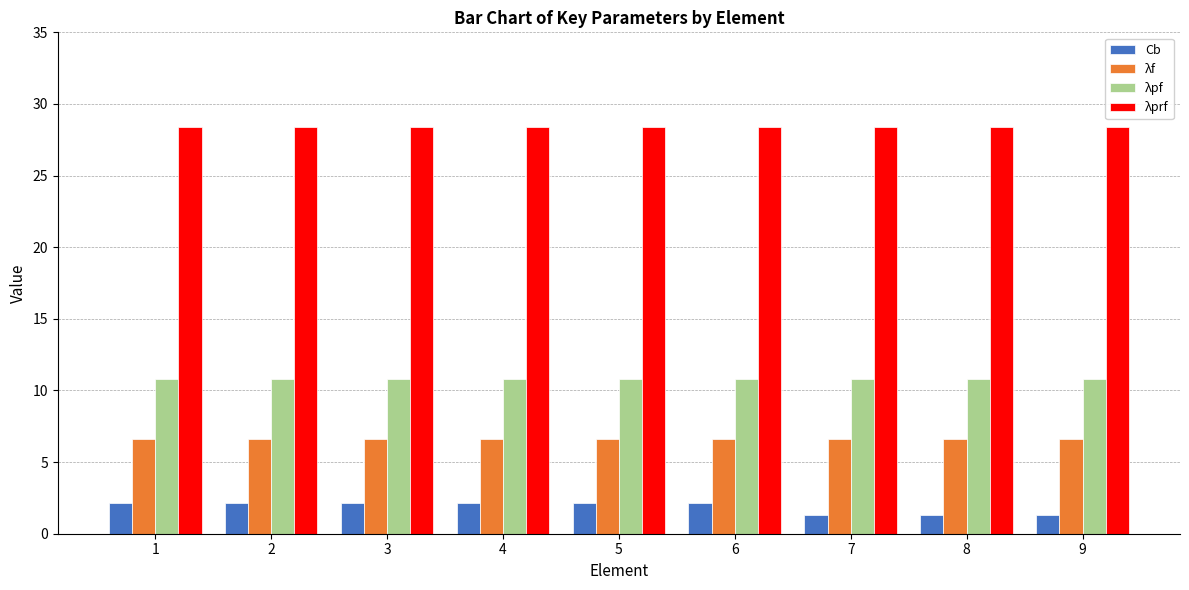

Which series has the largest range (max minus min)?

Cb